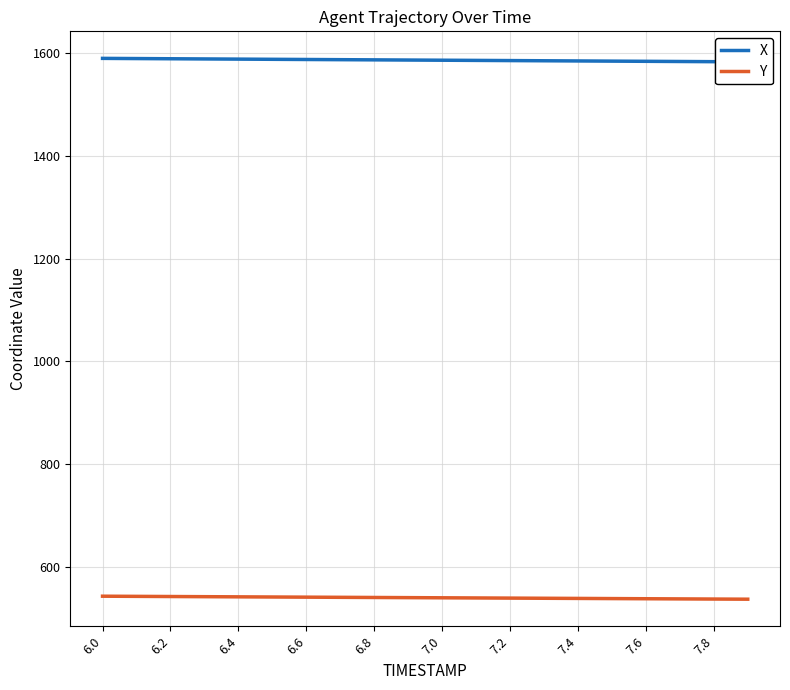

What is the lowest value of the Y series?

537.5